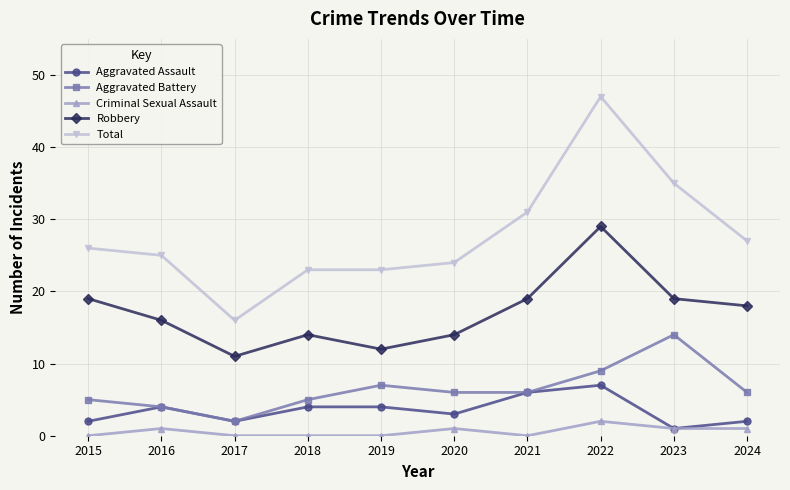

How many lines are shown in the chart?

5